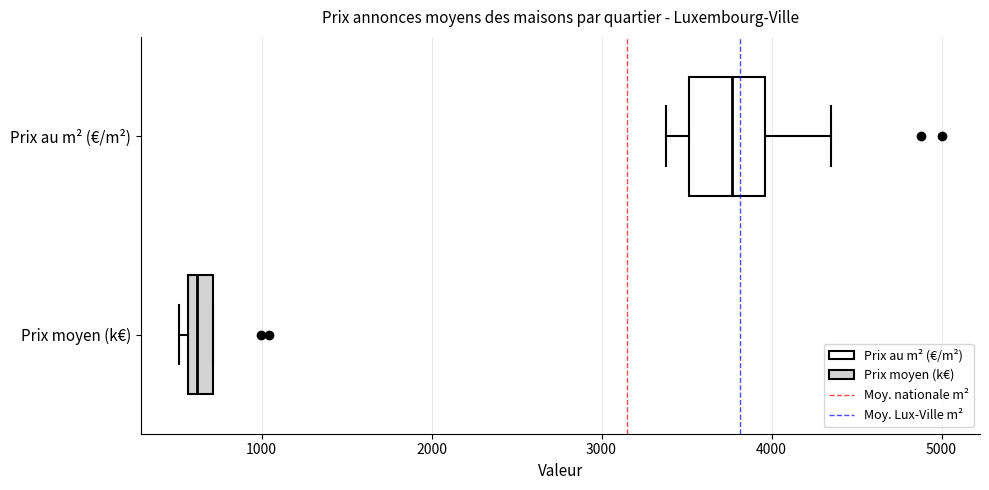

Where is the right edge of the box for Prix moyen (k€) on the x-axis? The values are not printed on the chart, so give them approximately, as read against the axis.

700